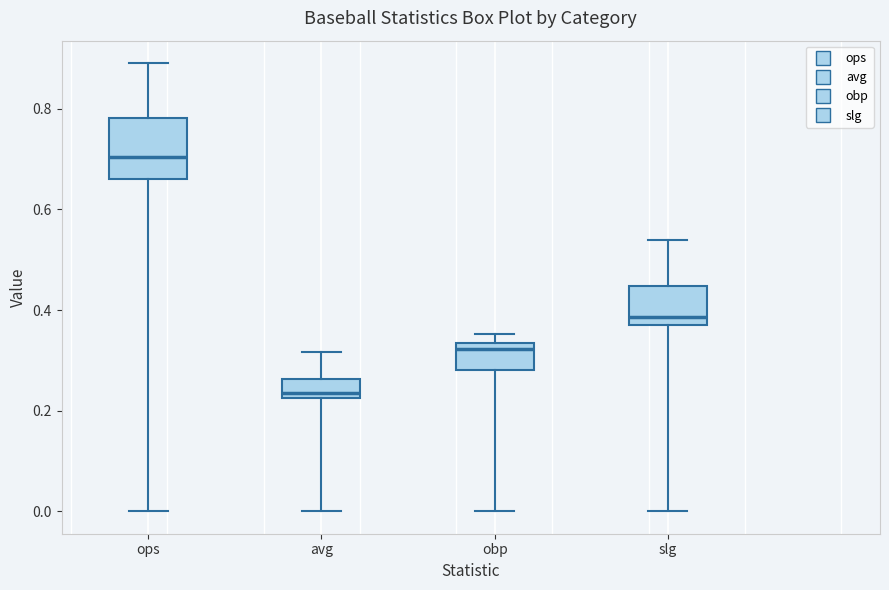

Reading left to right, transcribe this box plot: for each box, give where its median line is, the range the box spans, and where its two whiskers end, as read against the y-axis. The values are not printed on the chart, so give them approximately, as read against the axis.

ops: median 0.70, box 0.66 to 0.78, whiskers 0.00 to 0.90
avg: median 0.24, box 0.22 to 0.26, whiskers 0.00 to 0.32
obp: median 0.32, box 0.28 to 0.34, whiskers 0.00 to 0.36
slg: median 0.38, box 0.36 to 0.44, whiskers 0.00 to 0.54